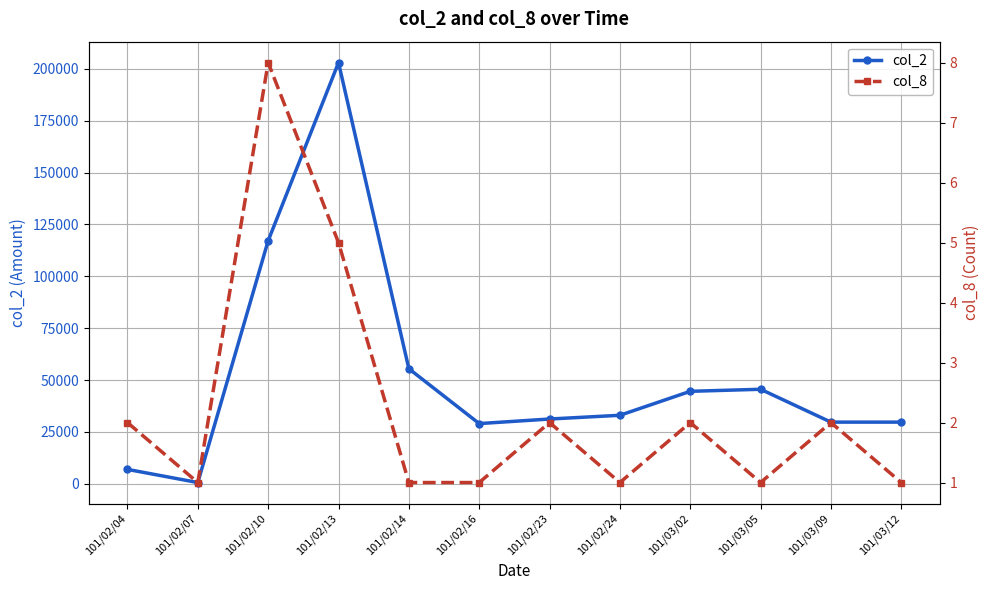

Where is the first local maximum for col_2?

101/02/13